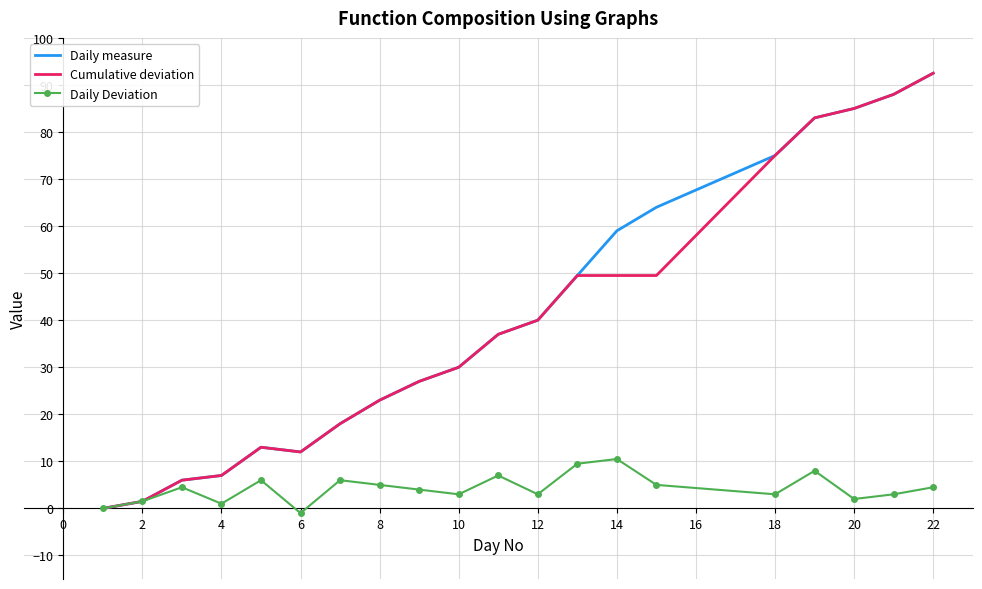

Which series has the largest total across all categories?

Daily measure